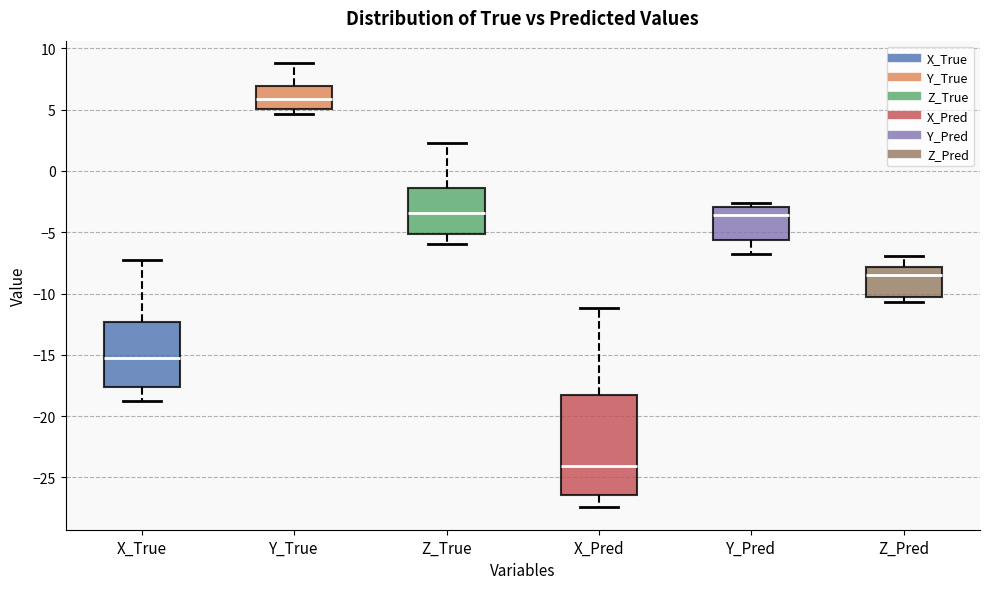

Reading left to right, read every box against the y-axis: the position of its median line, the range the box covers, and the ends of its whiskers. The values are not printed on the chart, so give them approximately, as read against the axis.

X_True: median -15.0, box -17.5 to -12.5, whiskers -19.0 to -7.5
Y_True: median 6.0, box 5.0 to 7.0, whiskers 4.5 to 9.0
Z_True: median -3.5, box -5.0 to -1.5, whiskers -6.0 to 2.5
X_Pred: median -24.0, box -26.5 to -18.5, whiskers -27.5 to -11.0
Y_Pred: median -3.5, box -5.5 to -3.0, whiskers -6.5 to -2.5
Z_Pred: median -8.5, box -10.5 to -8.0, whiskers -10.5 (just below the box's lower edge) to -7.0